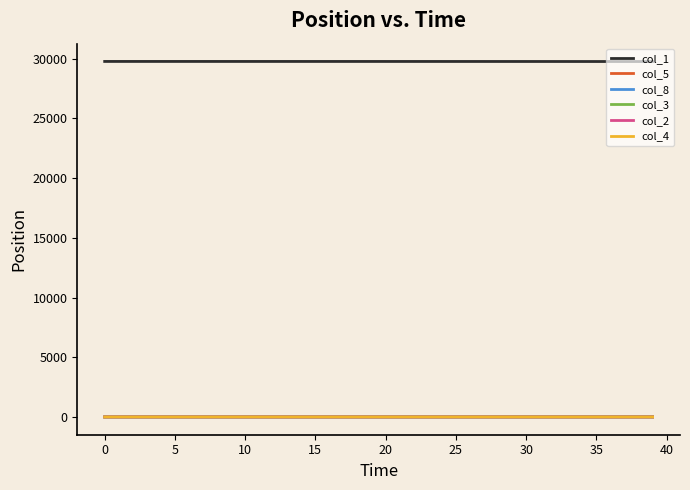

What is the maximum value shown in the chart?

29779.0